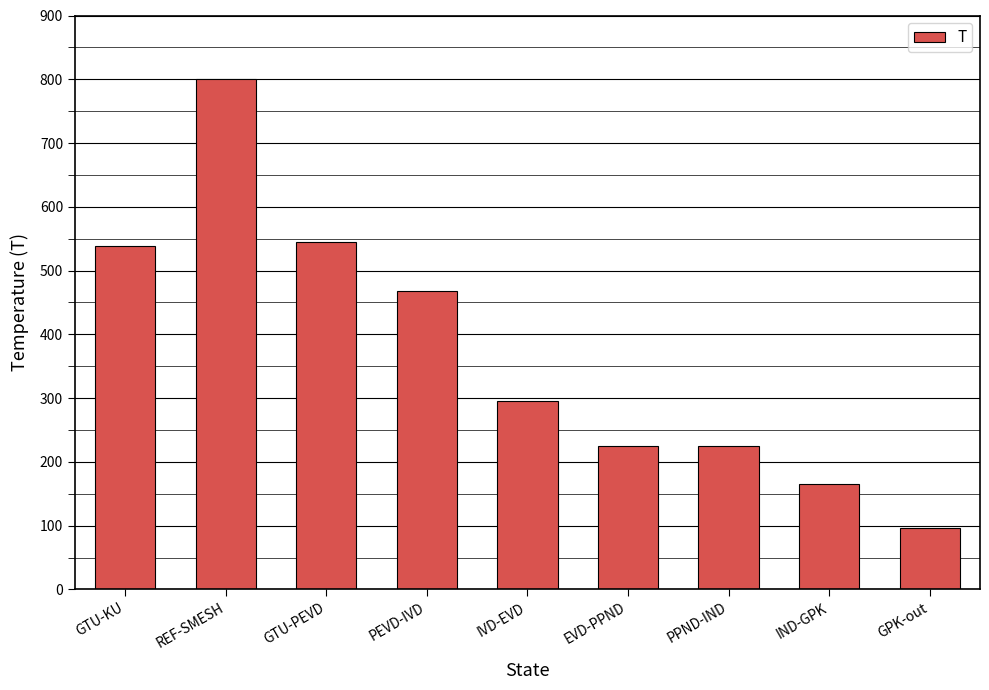

What is the approximate value at GTU-PEVD?

545.0